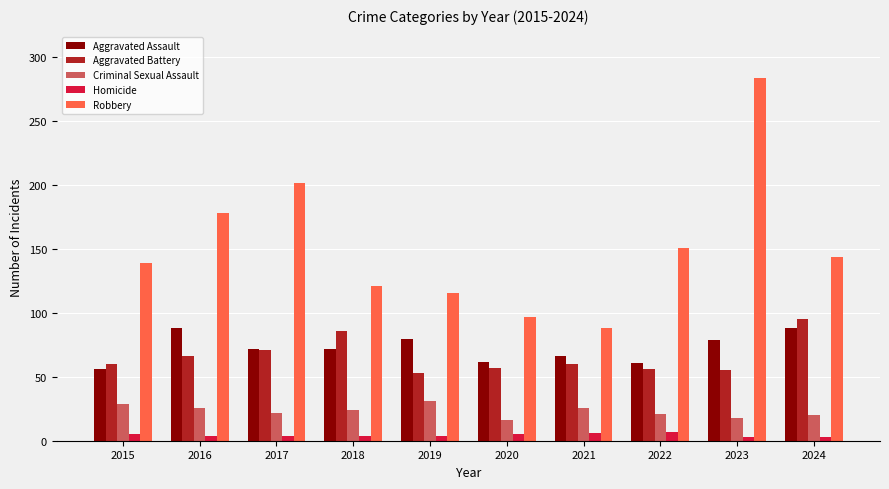

The value of Homicide at 2020 is 5. True or false?

True